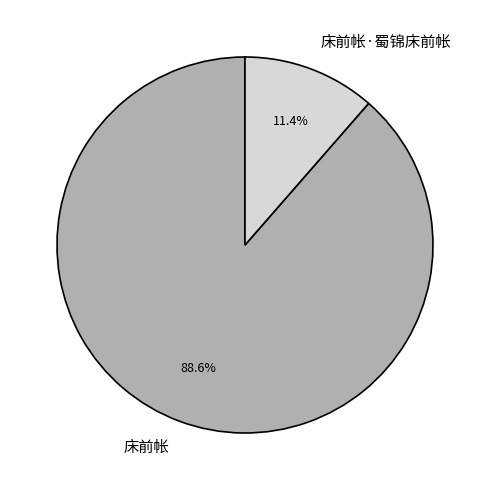

Rank the categories by value from lowest to highest.

床前帐·蜀锦床前帐, 床前帐